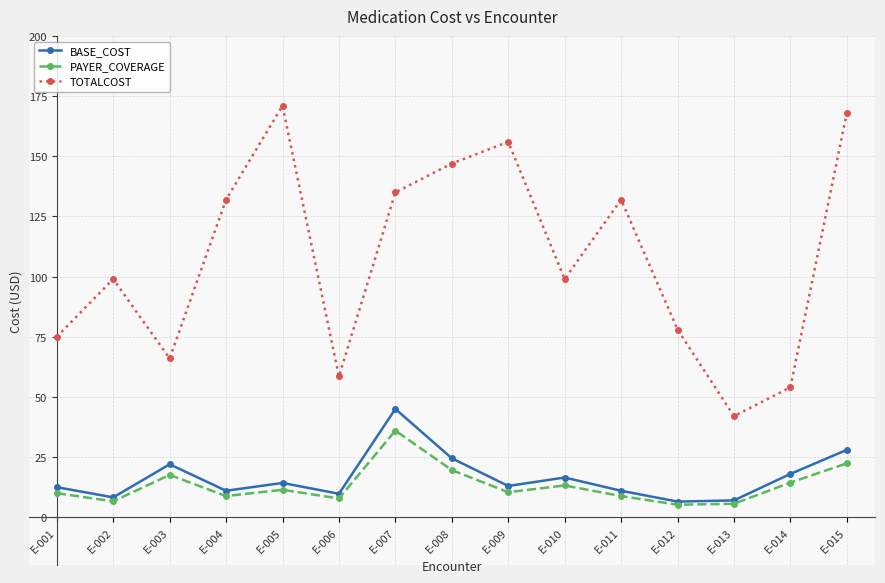

Does the chart display data point markers on the line(s)?

Yes